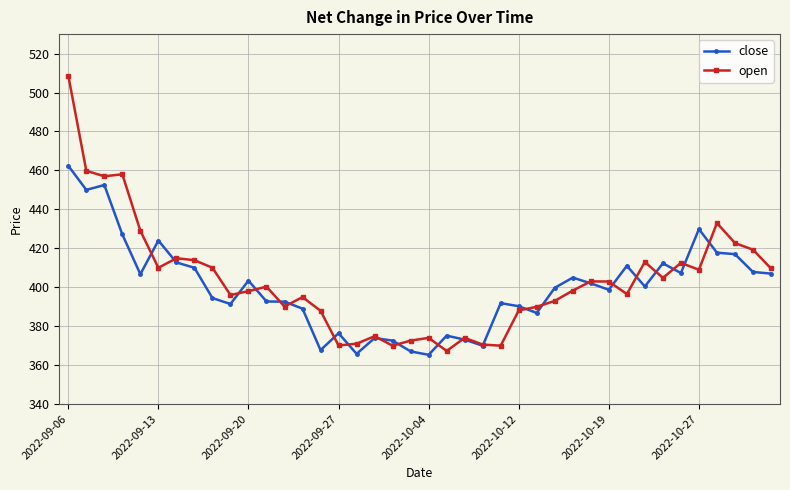

Rank the series by their maximum value, from highest to lowest.

open, close